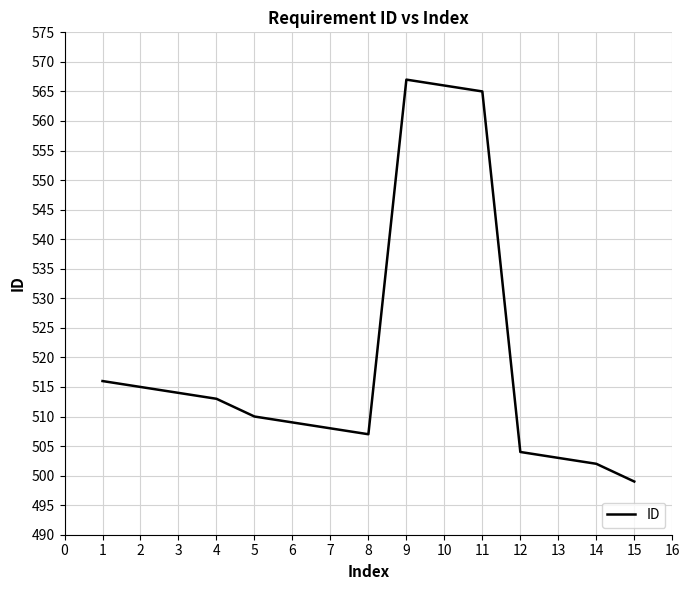

The value at 1 is 333. True or false?

False